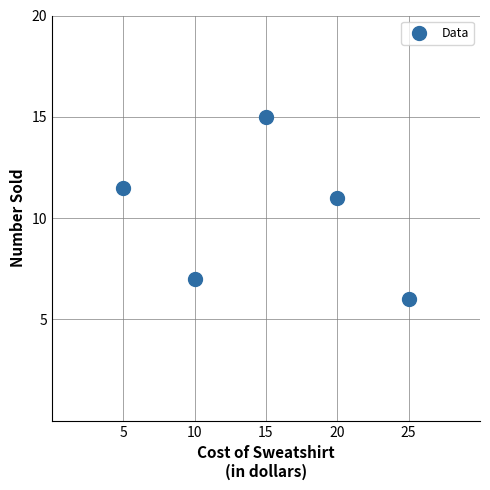

What is the range of X values (max minus min)?

20.0